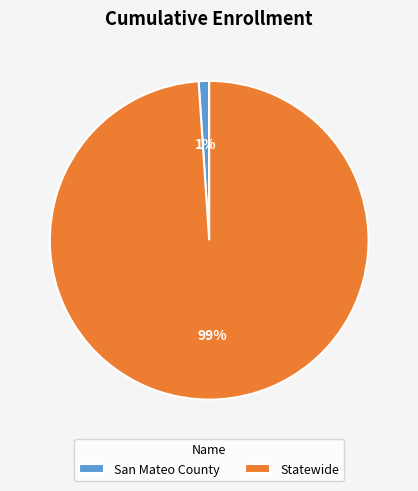

To the nearest percent, what is the average slice percentage?

50%